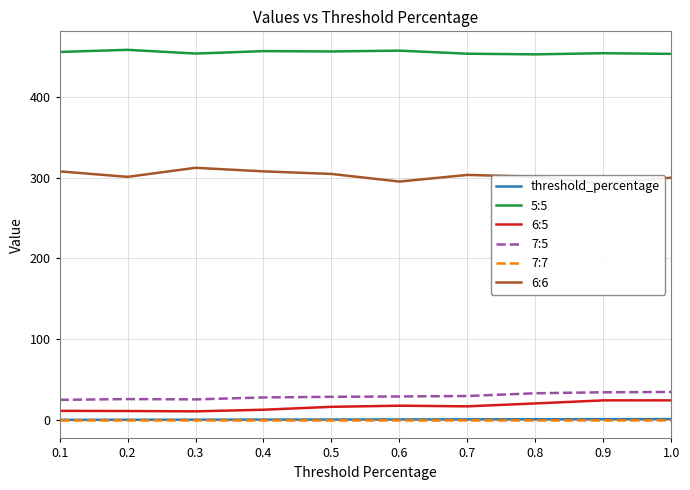

At 0.7, list the series in order from largest to smallest.

5:5, 6:6, 7:5, 6:5, threshold_percentage, 7:7